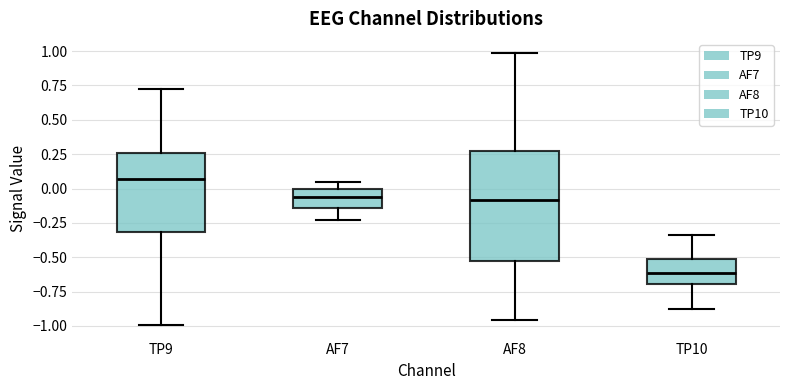

Where does the lower whisker of the box for AF7 end on the y-axis? The values are not printed on the chart, so give them approximately, as read against the axis.

-0.25